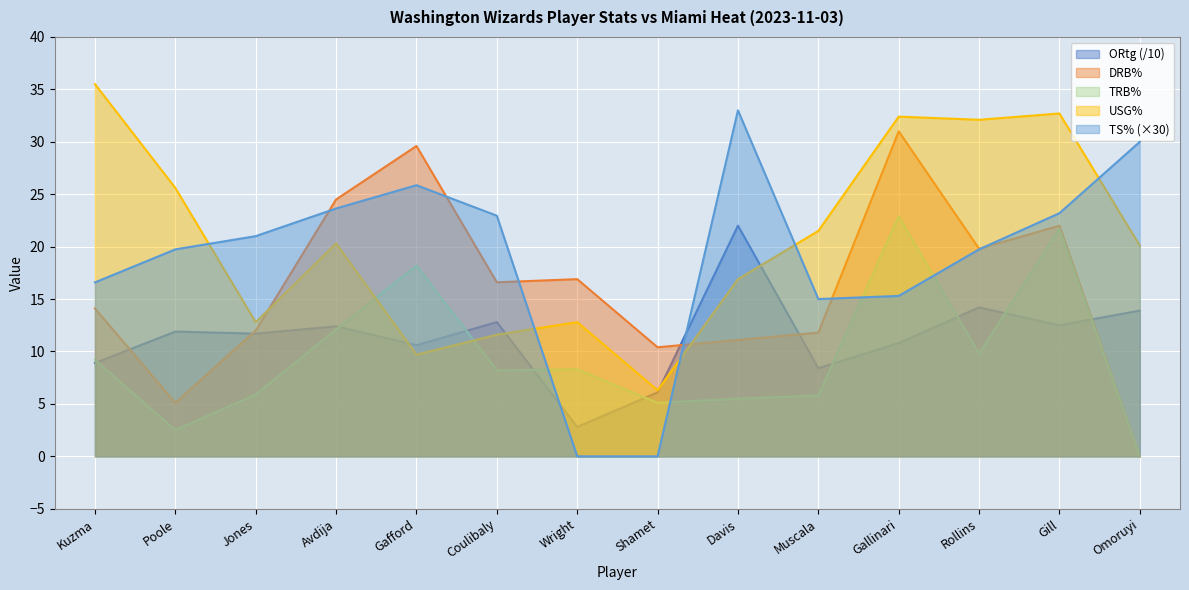

Is the value of TRB% at Jones greater than the value of DRB% at Rollins?

No